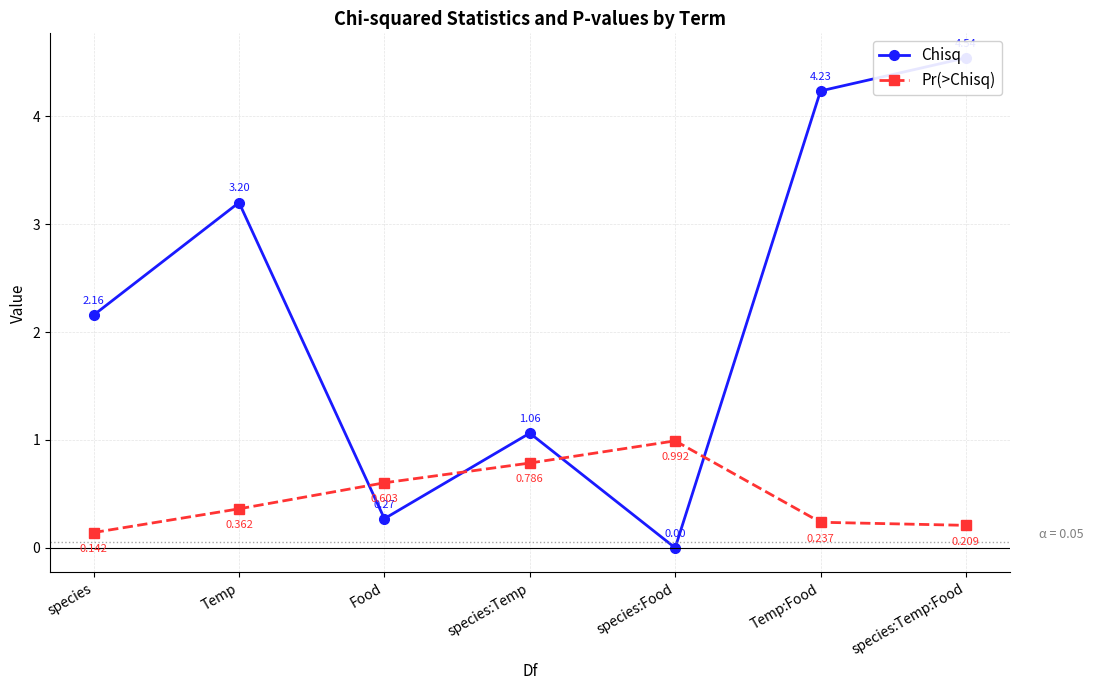

What are all the series names shown in the legend?

Chisq, Pr(>Chisq)